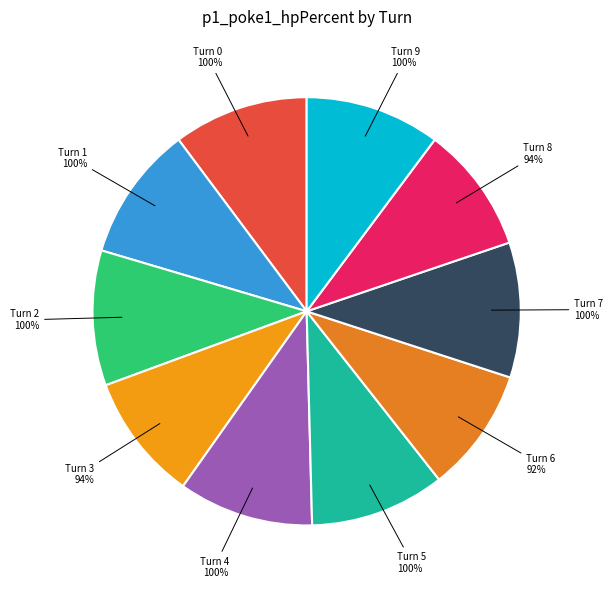

Rank the categories by value from highest to lowest.

Turn 0, Turn 1, Turn 2, Turn 4, Turn 5, Turn 7, Turn 9, Turn 3, Turn 8, Turn 6